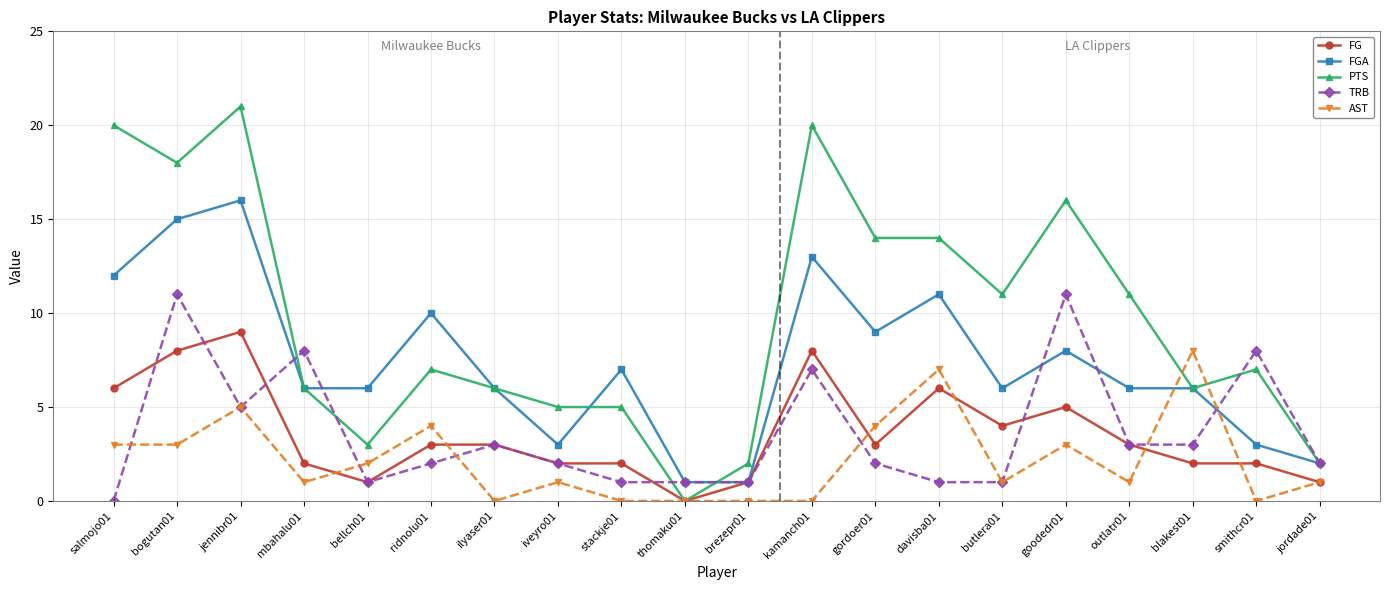

What is the sum of all AST values?

44